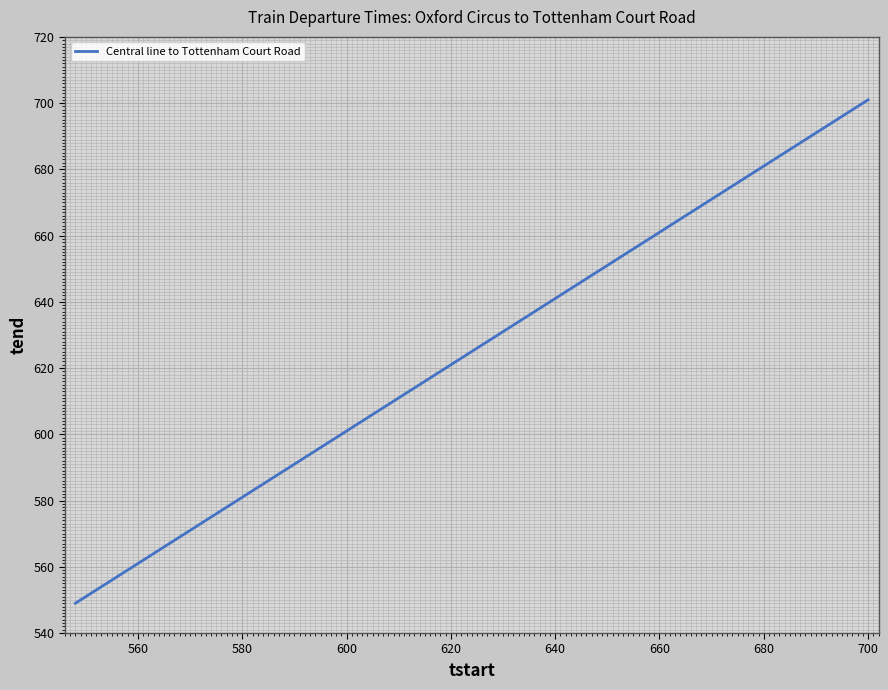

Reading right to left, transcribe all the data shown in this chart.

701	658	655	652	648	645	642	639	635	632	629	626	622	619	615	611	607	601	555	549